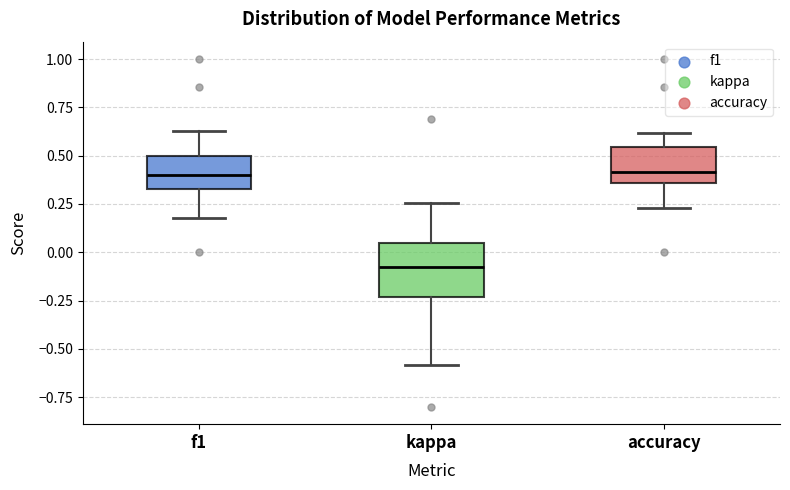

Where is the lower edge of the box for accuracy on the y-axis? The values are not printed on the chart, so give them approximately, as read against the axis.

0.35